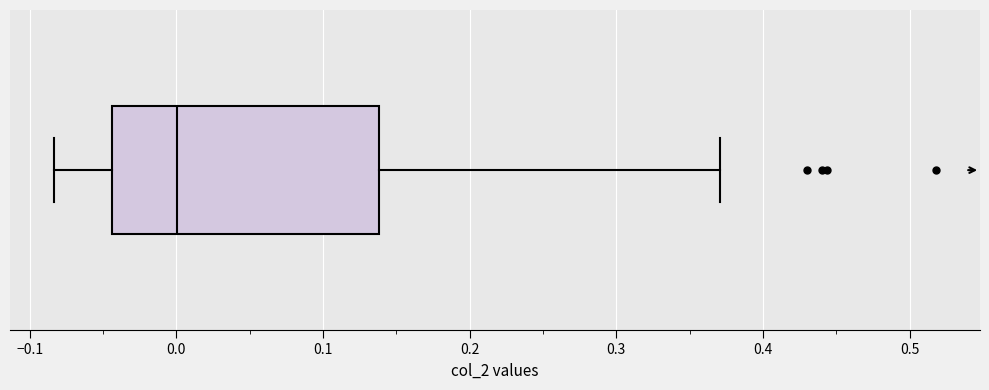

Transcribe this box plot: give where the median line is, the range the box spans, and where the two whiskers end, as read against the x-axis. The values are not printed on the chart, so give them approximately, as read against the axis.

median 0.00, box -0.04 to 0.14, whiskers -0.08 to 0.37